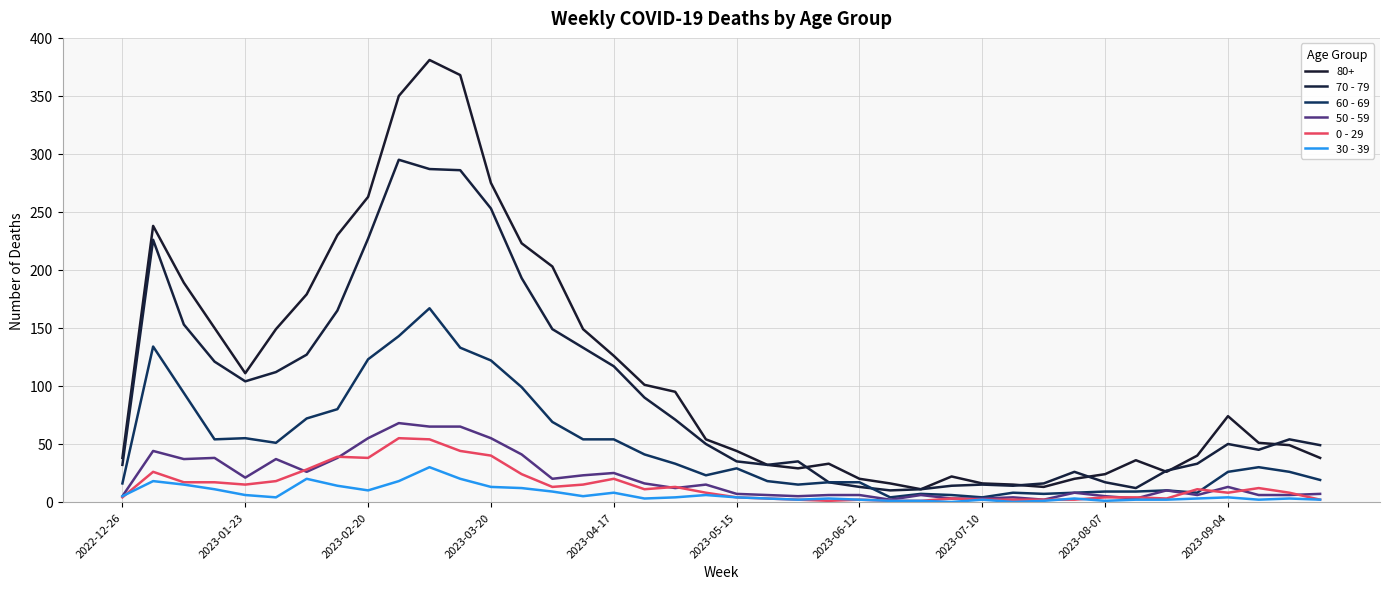

True or false: 50 - 59 and 60 - 69 intersect in this chart.

False